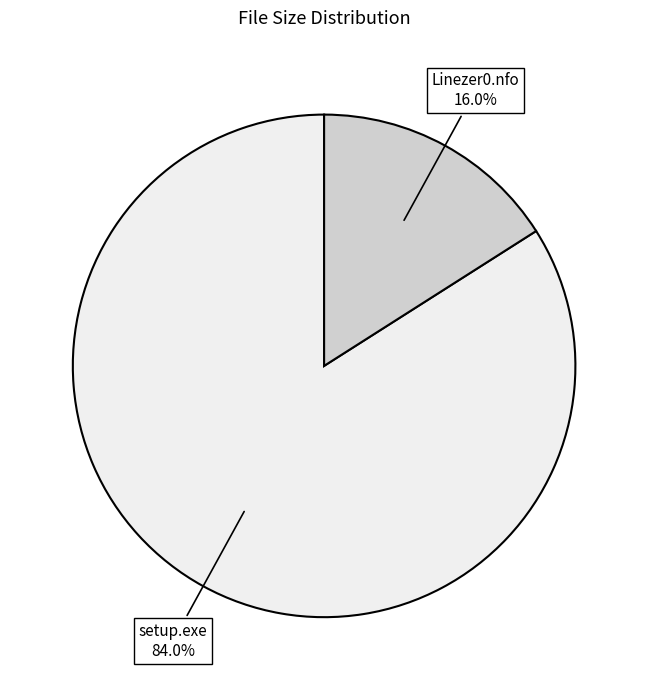

Is the sum of setup.exe and Linezer0.nfo greater than half?

Yes